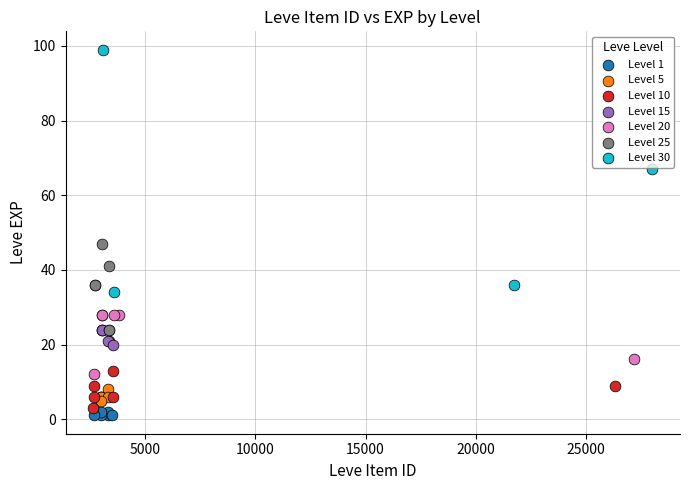

Which series has the widest spread of Y values?

Level 30